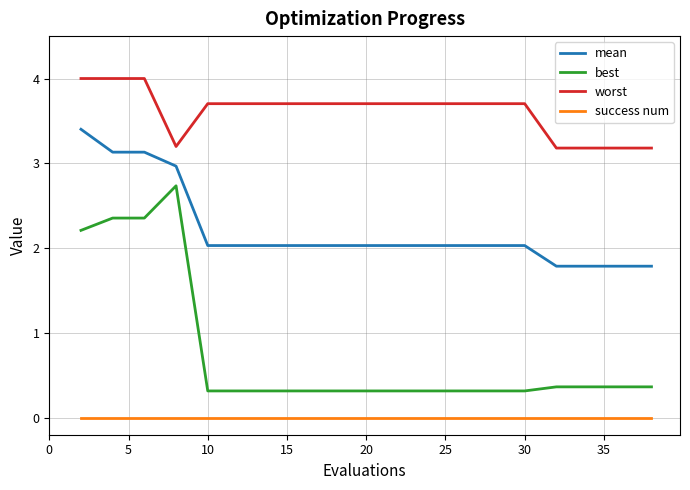

List the series in order of their peak value, highest first.

worst, mean, best, success num